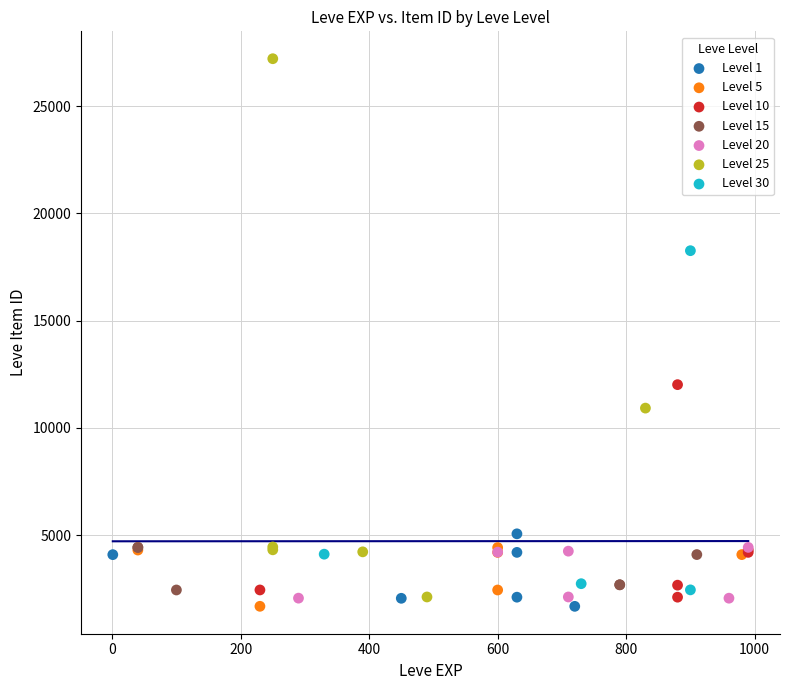

Which series contains the highest Y value?

Level 25